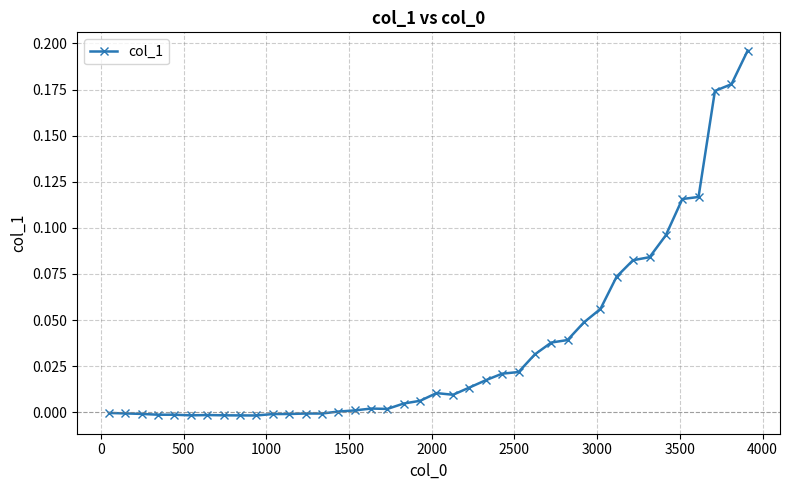

What is the sum of all values?

1.4